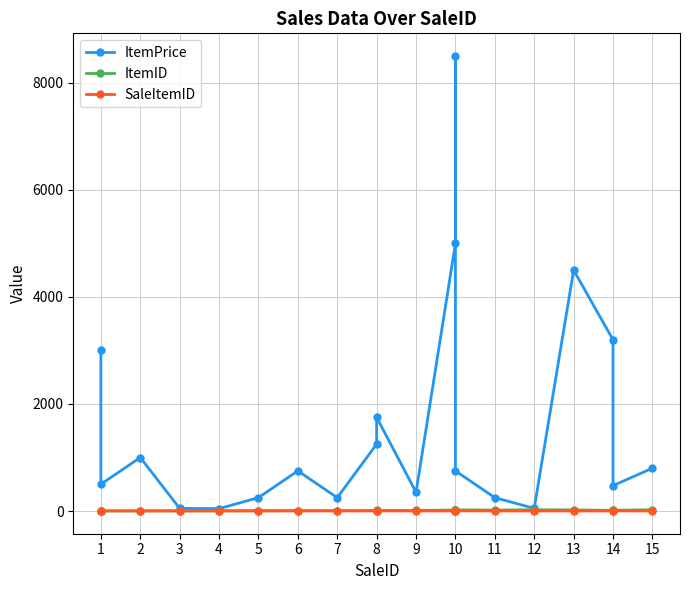

How many values in the ItemPrice series exceed 750?

9